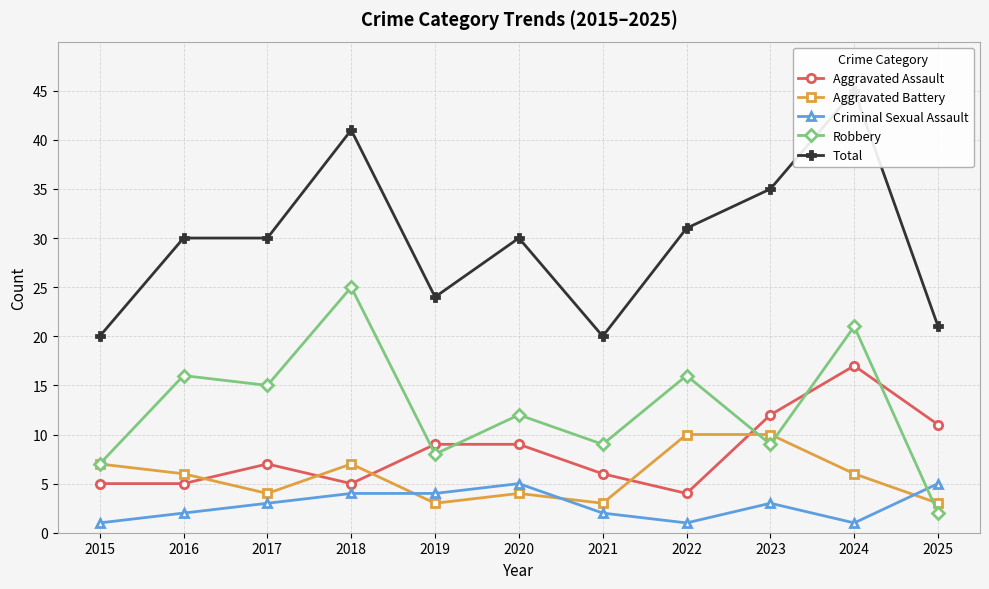

Which label corresponds to the smallest value in the chart?

2015